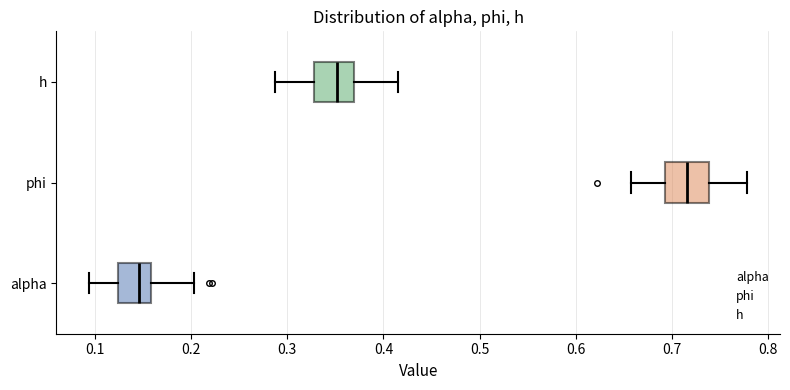

Reading bottom to top, read every box against the x-axis: the position of its median line, the range the box covers, and the ends of its whiskers. The values are not printed on the chart, so give them approximately, as read against the axis.

alpha: median 0.15, box 0.12 to 0.16, whiskers 0.09 to 0.20
phi: median 0.72, box 0.69 to 0.74, whiskers 0.66 to 0.78
h: median 0.35, box 0.33 to 0.37, whiskers 0.29 to 0.42